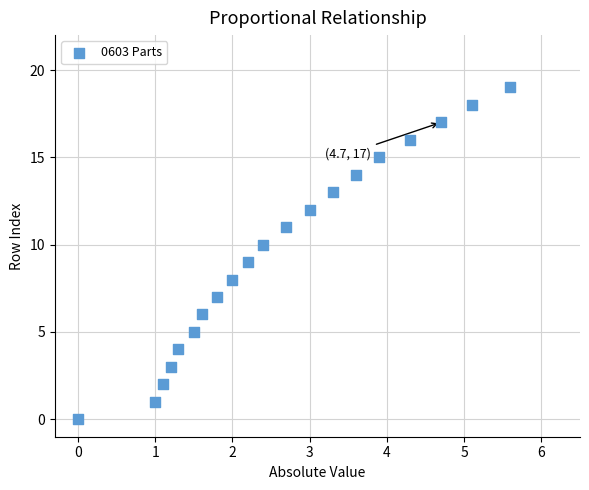

What is the range of Y values (max minus min)?

19